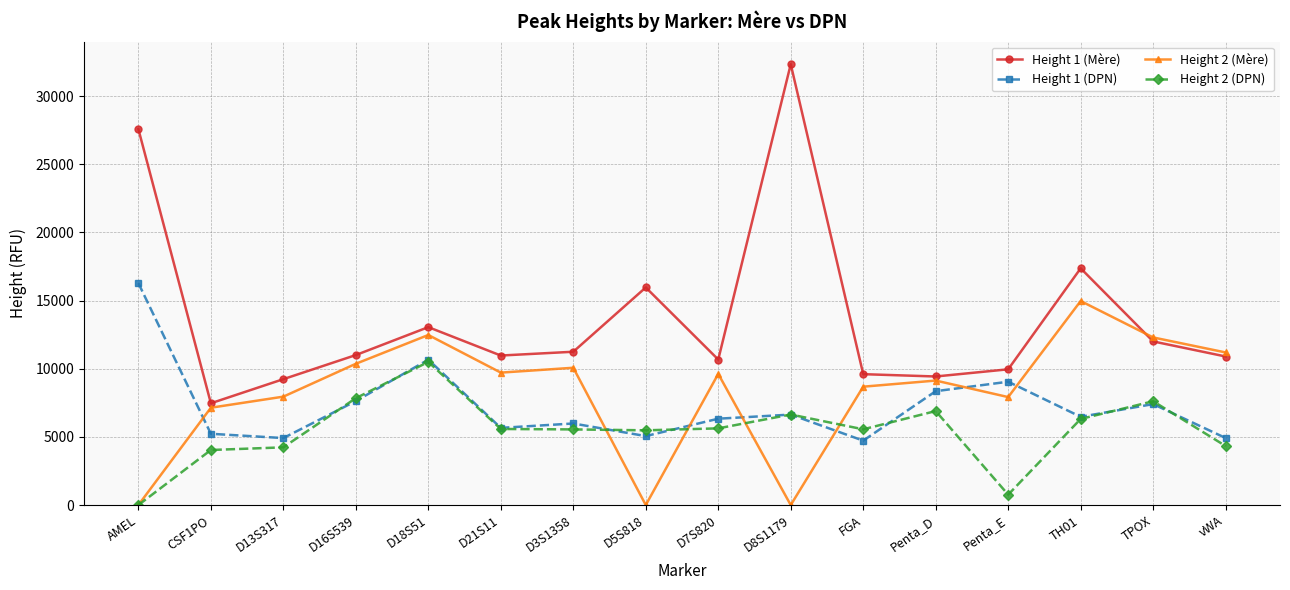

In Height 2 (Mère), how many points are lower than both neighbors (excluding endpoints)?

4